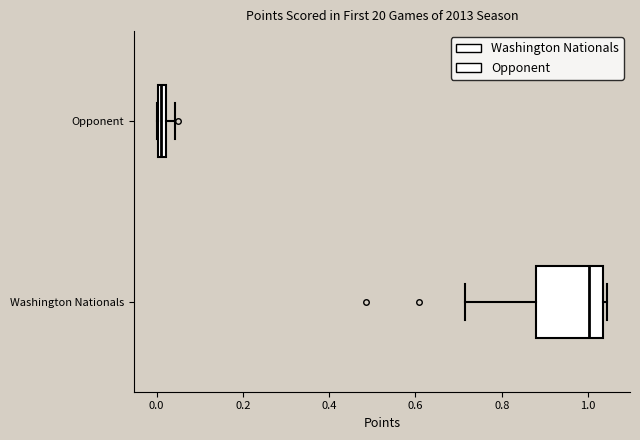

Where does the left whisker of the box for Washington Nationals end on the x-axis? The values are not printed on the chart, so give them approximately, as read against the axis.

0.72